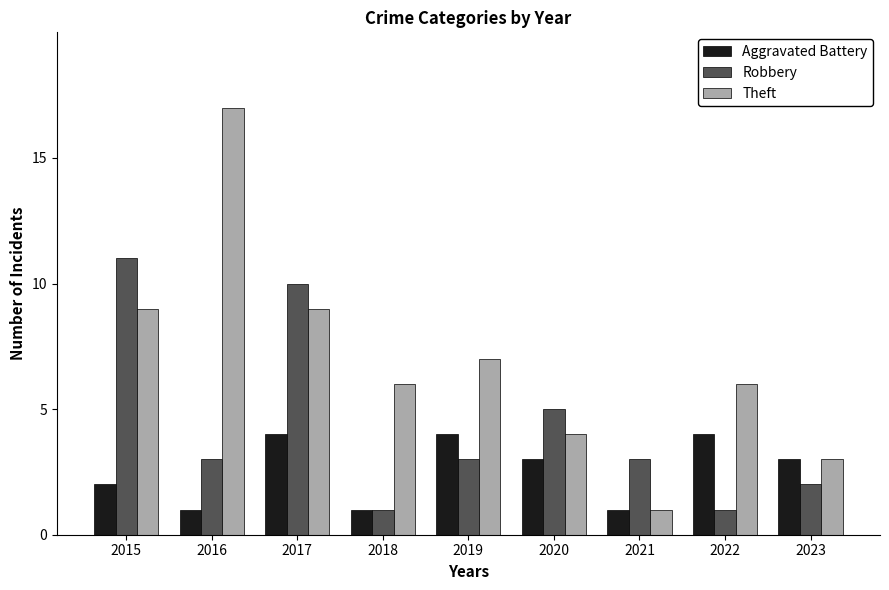

Rank the series by their maximum value, from lowest to highest.

Aggravated Battery, Robbery, Theft